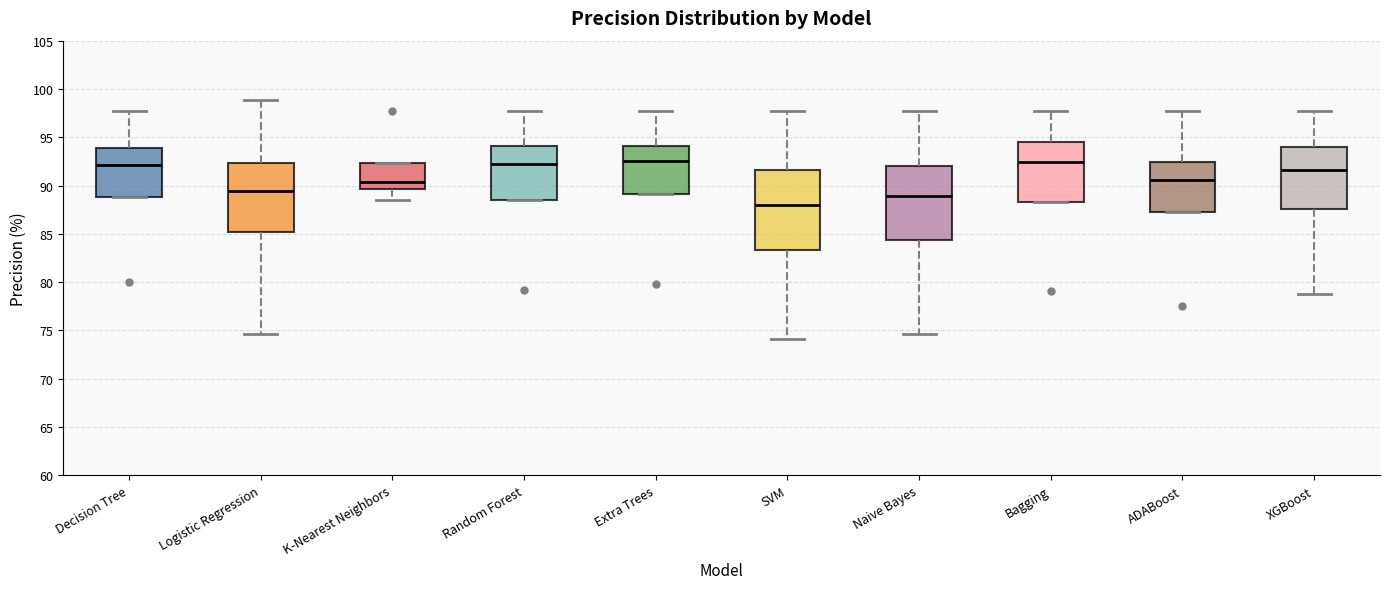

Which box's median line is the lowest?

SVM